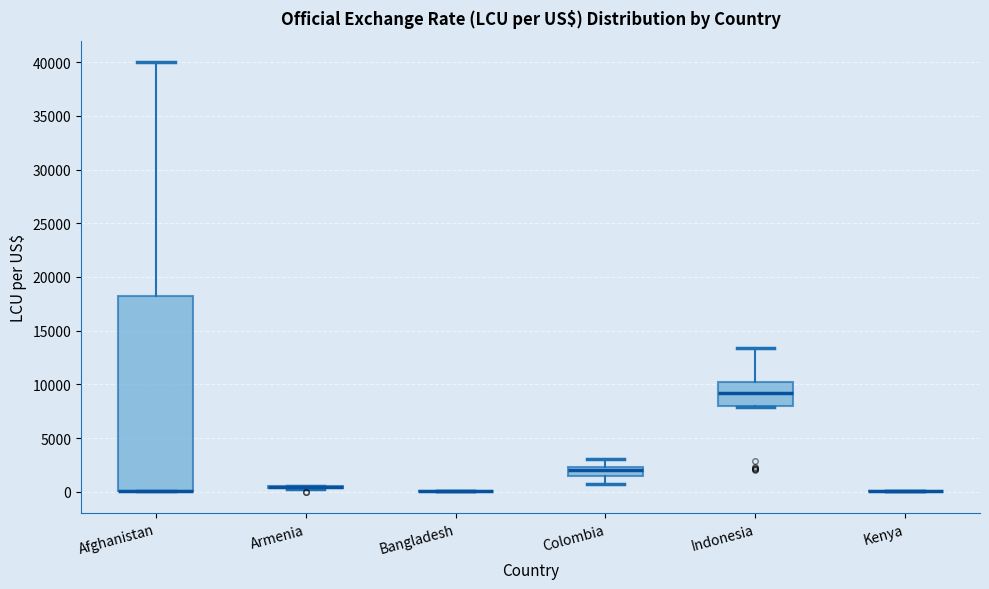

Comparing the boxes themselves (not the whiskers), which one is the tallest?

Afghanistan